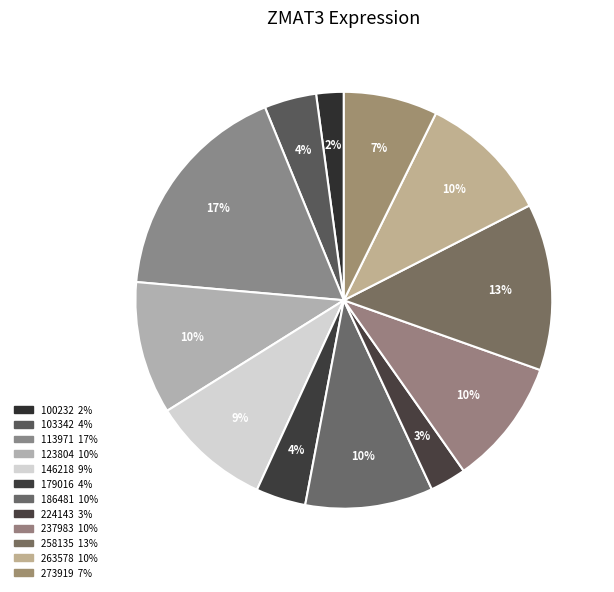

What is the ratio of the value at 258135 to the value at 237983?

1.3